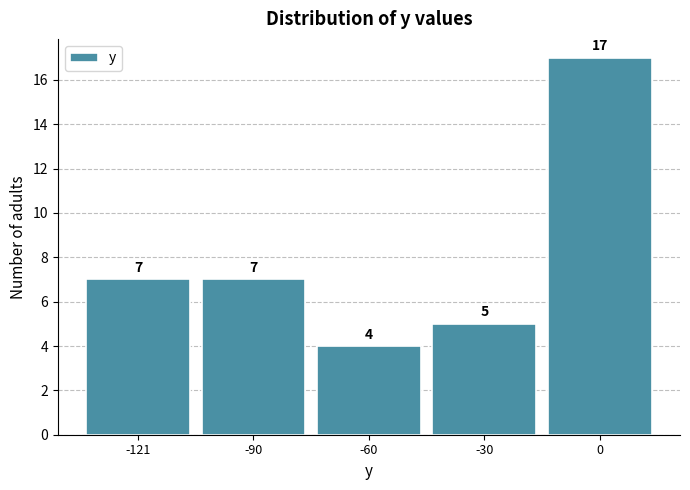

Reading left to right, transcribe this chart: for each bar, give the range it covers on the x-axis and its height. The bar edges are not printed on the chart, so give them approximately, as read against the axis.

-135 to -105: 7
-105 to -75: 7
-75 to -45: 4
-45 to -15: 5
-15 to 15: 17